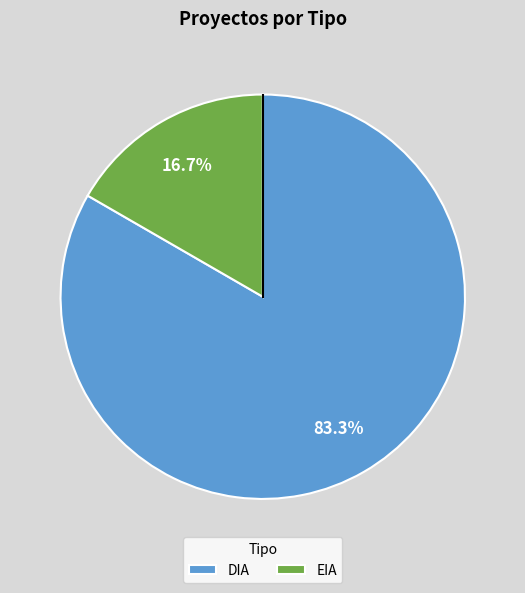

The DIA slice represents 83% of the pie. True or false?

True